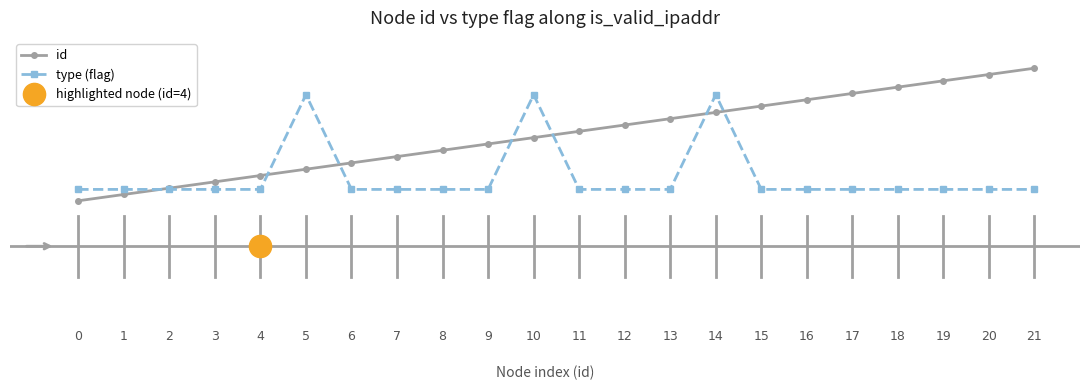

Is the value of id at 16 greater than the value of type (flag) at 8?

Yes